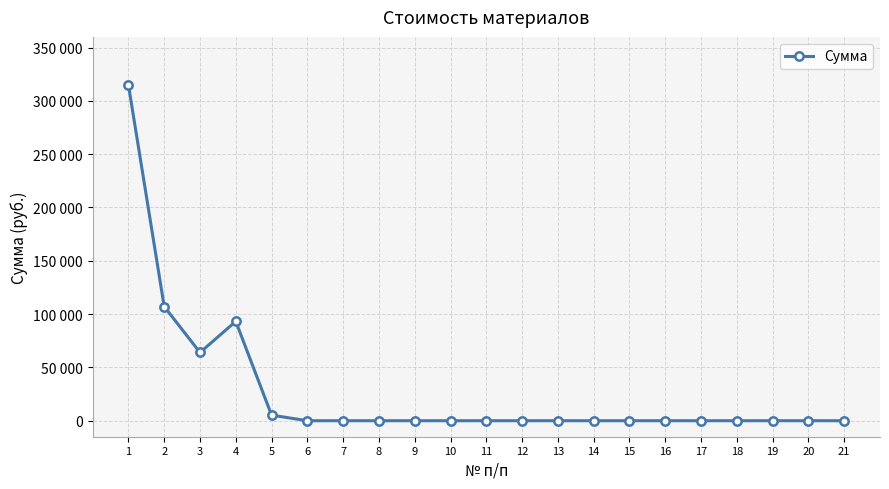

Is this an area chart (filled region under the line)?

No